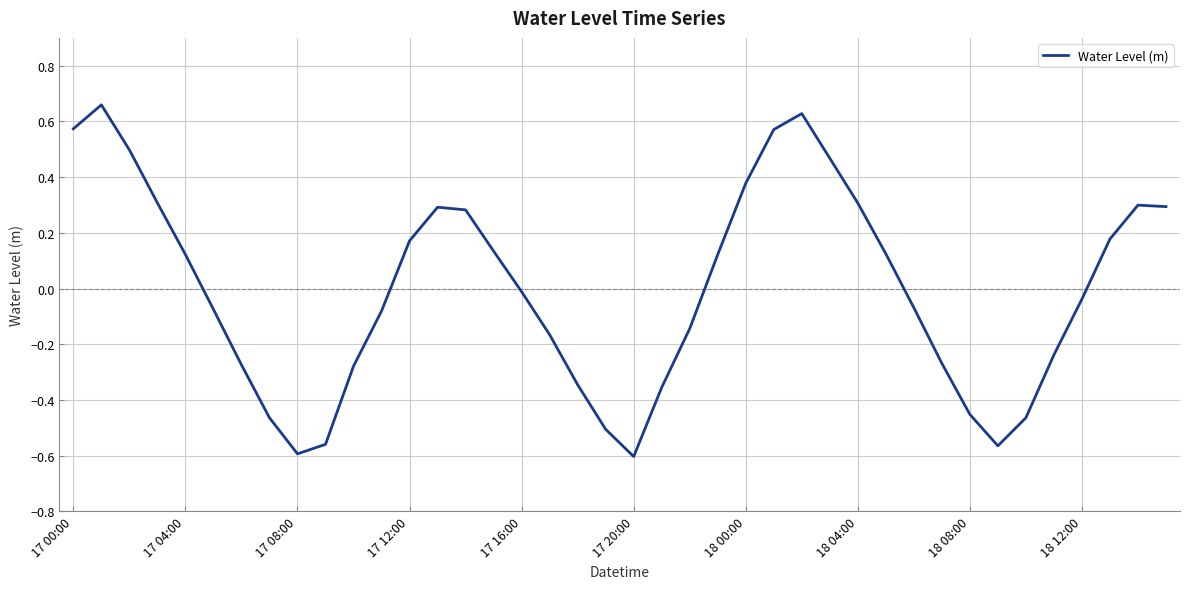

Reading right to left, transcribe all the data shown in this chart.

0.3	0.3	0.2	-0.0	-0.2	-0.5	-0.6	-0.5	-0.3	-0.1	0.1	0.3	0.5	0.6	0.6	0.4	0.1	-0.1	-0.4	-0.6	-0.5	-0.3	-0.2	-0.0	0.1	0.3	0.3	0.2	-0.1	-0.3	-0.6	-0.6	-0.5	-0.3	-0.1	0.1	0.3	0.5	0.7	0.6